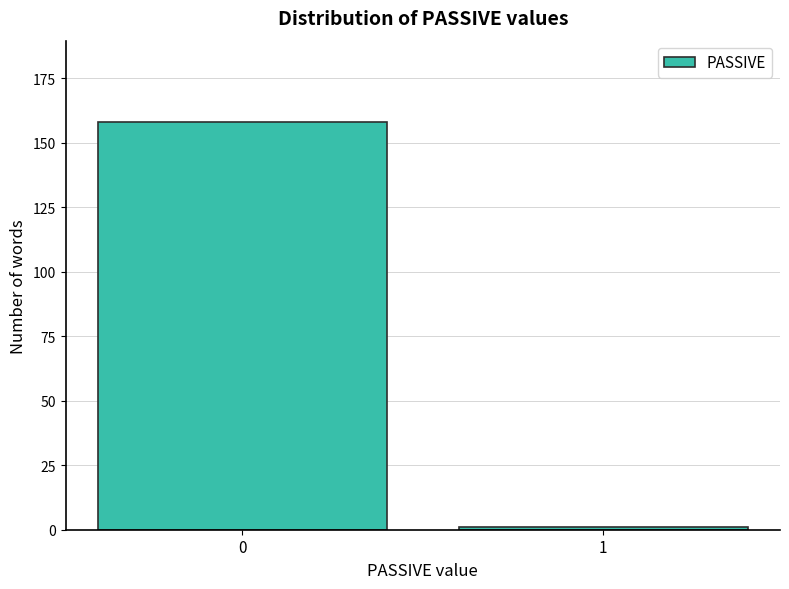

Reading left to right, what are all the values shown in this chart?

158	1